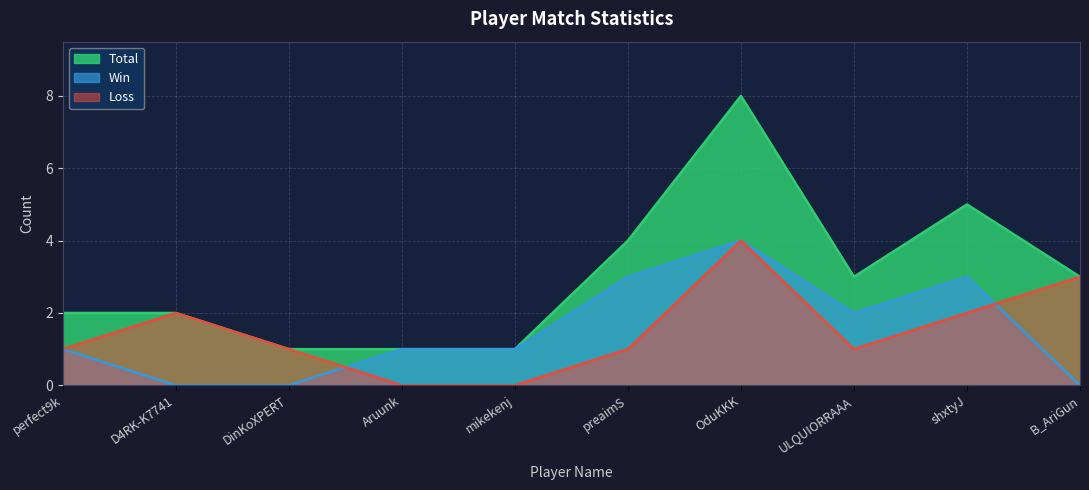

What is the highest value of the Loss series?

4